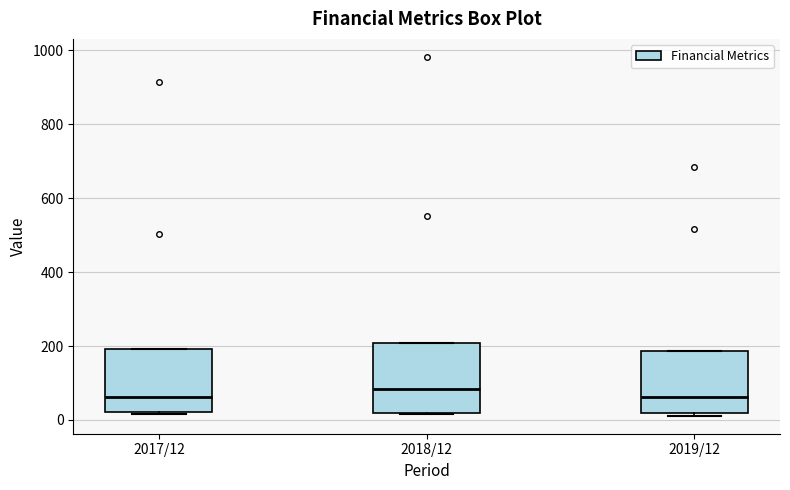

Reading left to right, transcribe this box plot: for each box, give where its median line is, the range the box spans, and where its two whiskers end, as read against the y-axis. The values are not printed on the chart, so give them approximately, as read against the axis.

2017/12: median 60, box 20 to 200, whiskers 20 to 200
2018/12: median 80, box 20 to 200, whiskers 20 to 200
2019/12: median 60, box 20 to 180, whiskers 20 (just below the box's lower edge) to 180